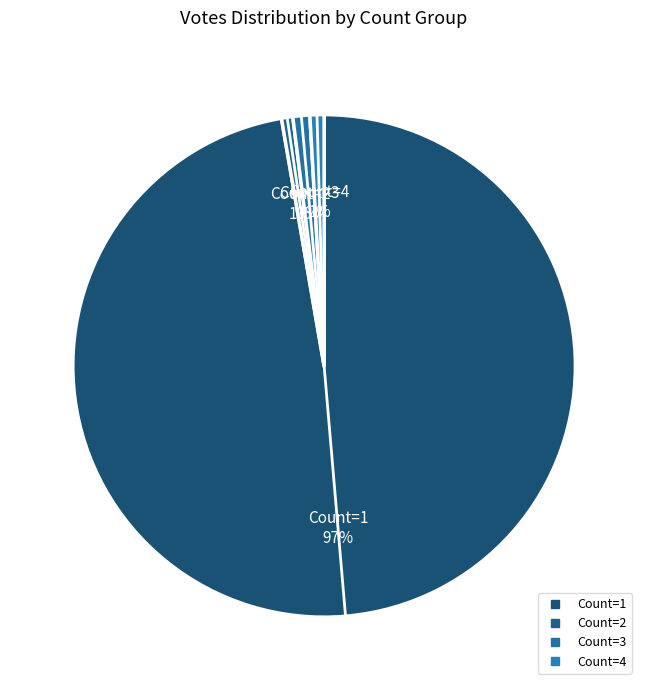

How many slices are in this pie chart?

4